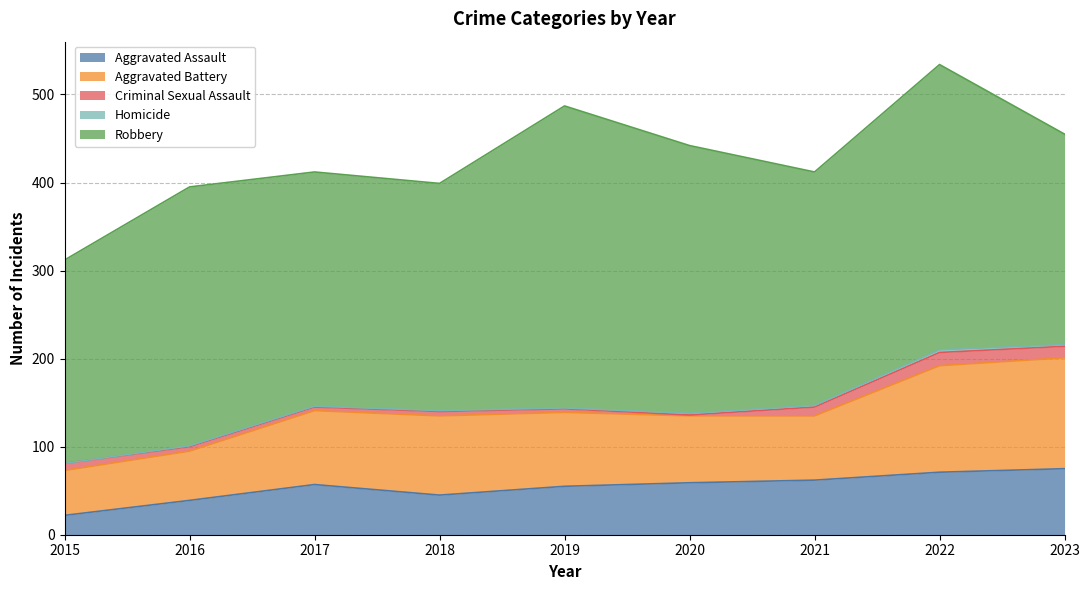

How many interior local valleys does the Criminal Sexual Assault series have?

2